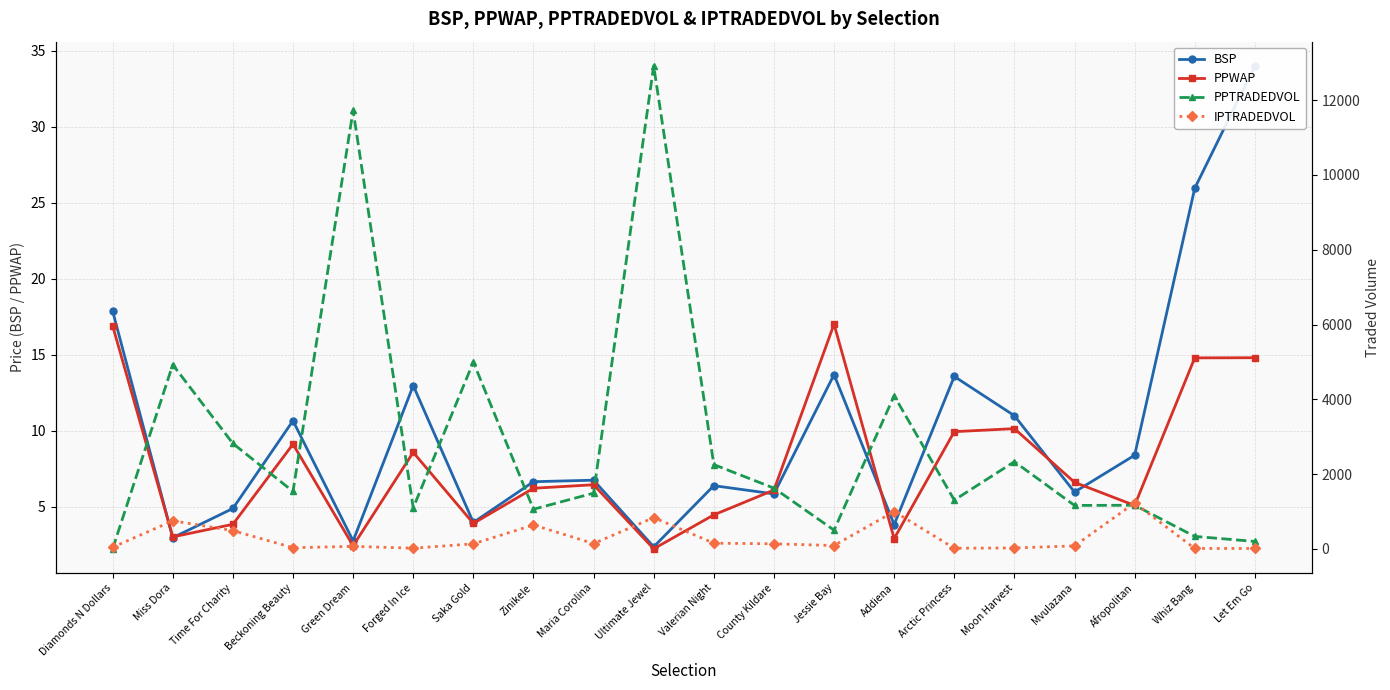

What position from the right is Let Em Go?

1